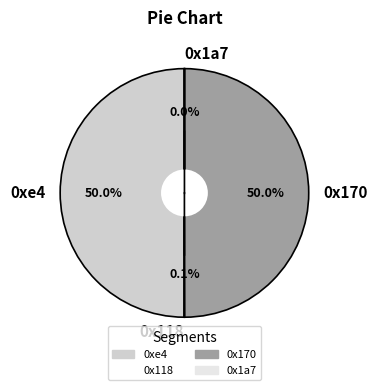

To the nearest percent, what is the average slice percentage?

25%